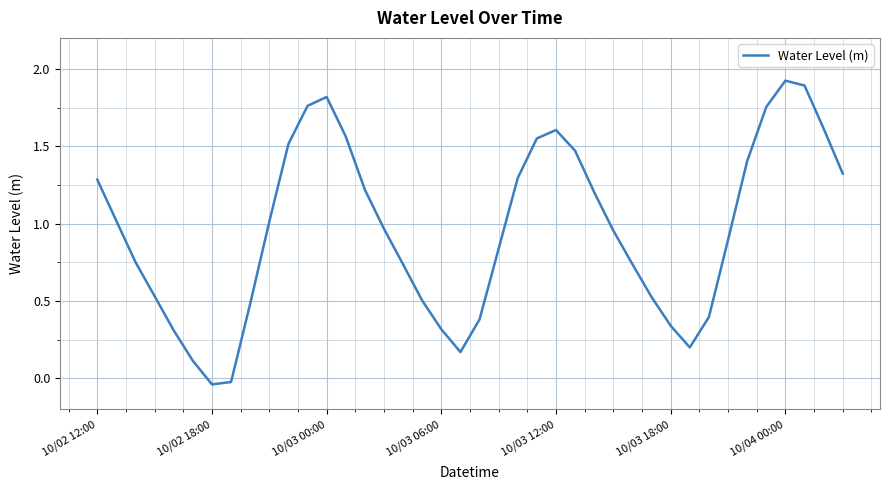

How many values are above zero?

38